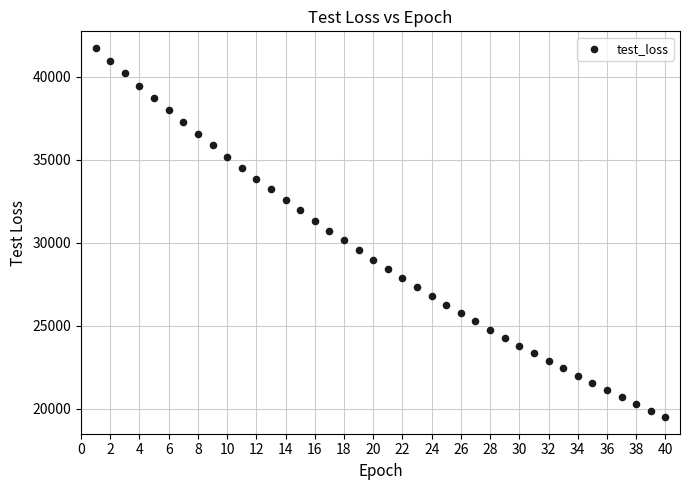

What is the range of X values (max minus min)?

39.0